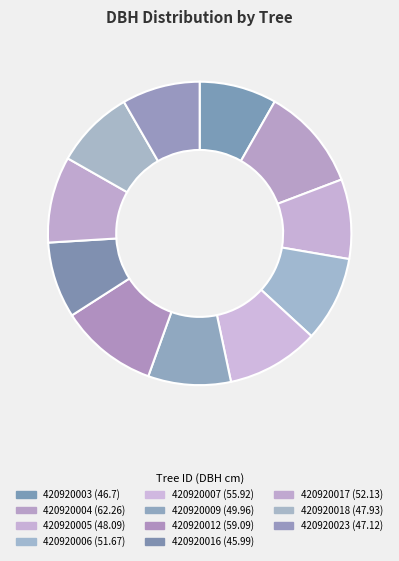

What is the total percentage of 420920006 and 420920018?

17.6%